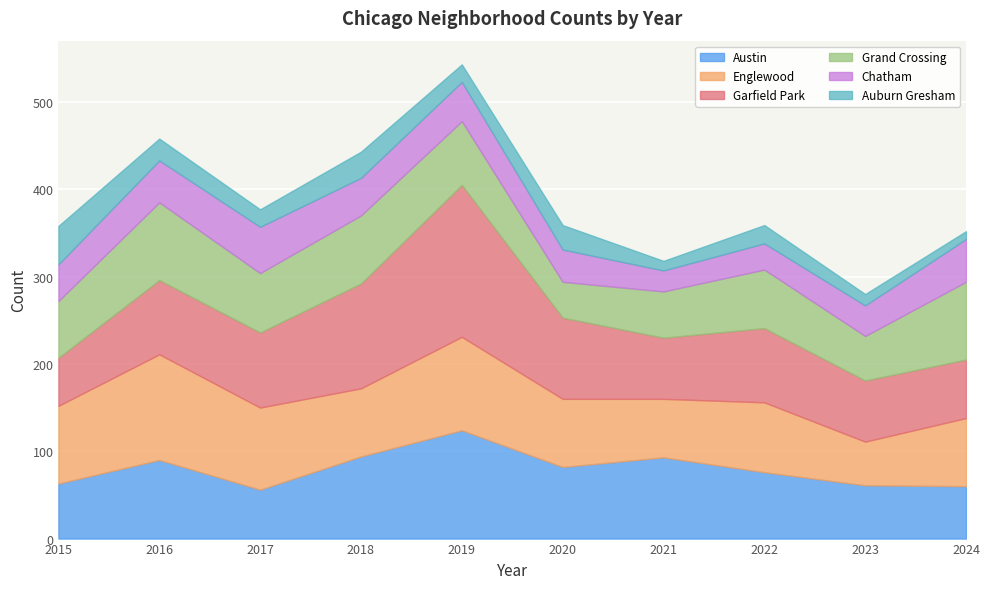

Is the value of Garfield Park at 2015 greater than the value of Austin at 2018?

No